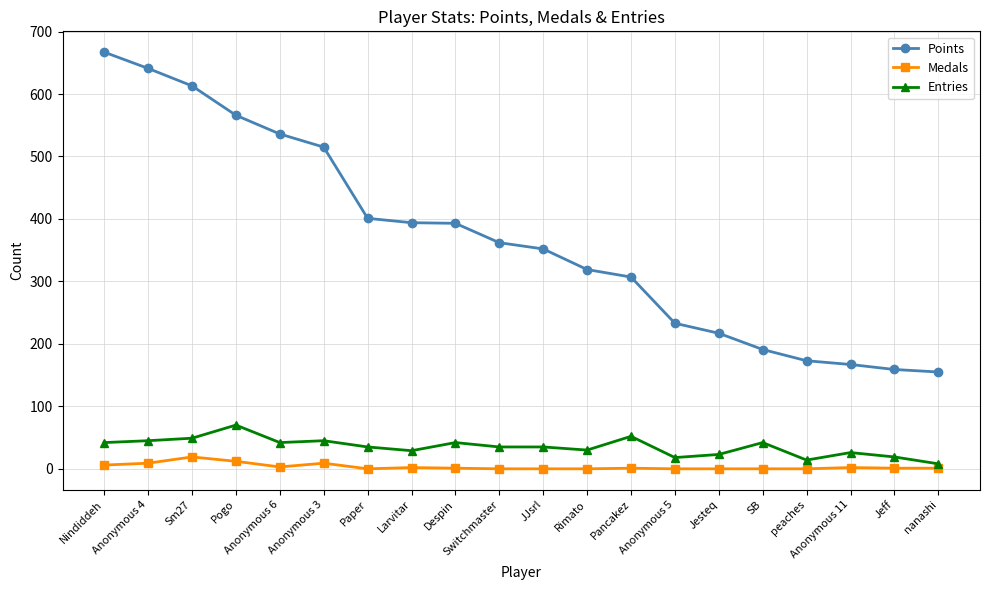

The value of Medals at Jeff is 1. True or false?

True